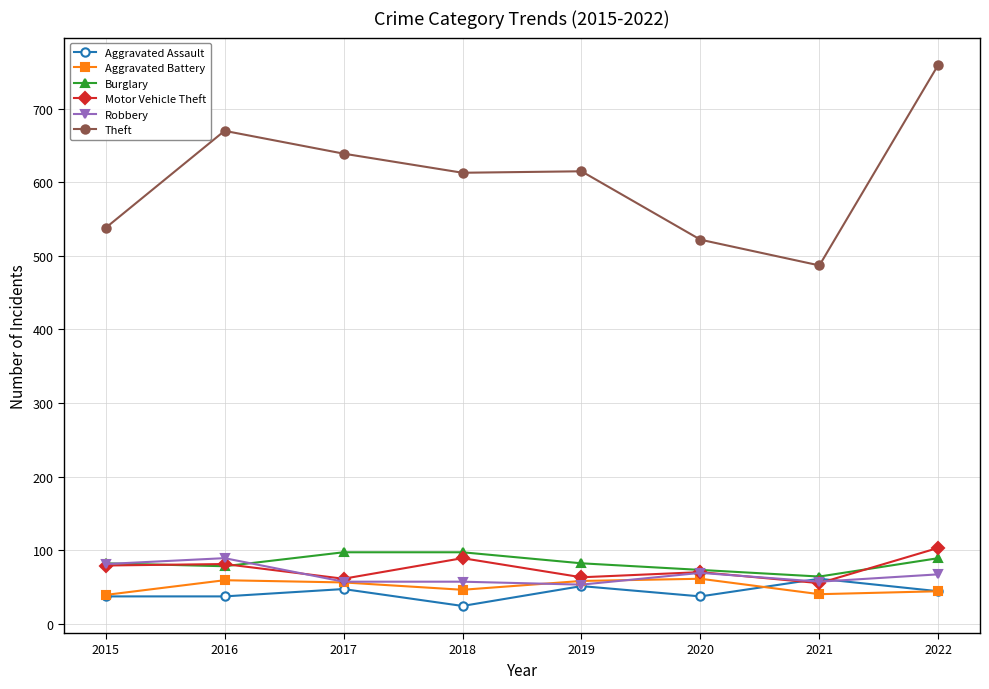

True or false: Motor Vehicle Theft has more than 0 points higher than both neighbors.

True